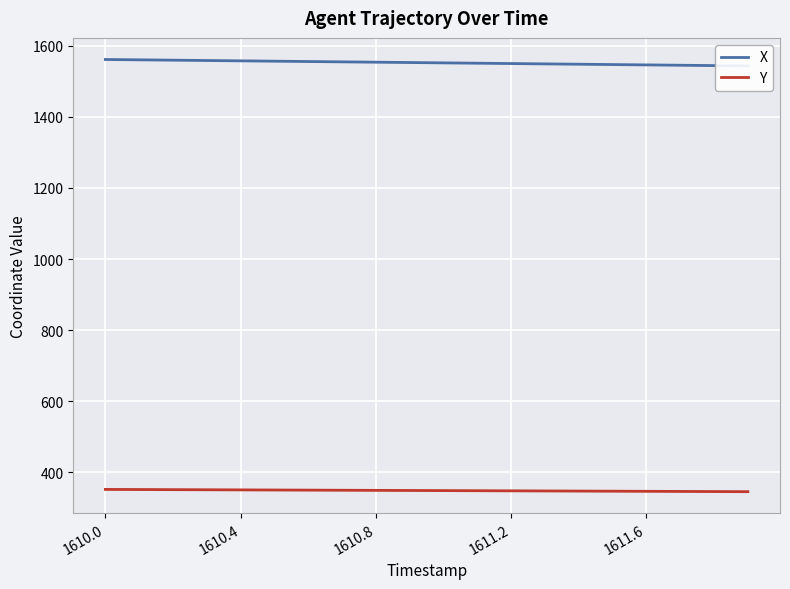

The Y series shows 347.8 at 1611.2. True or false?

True